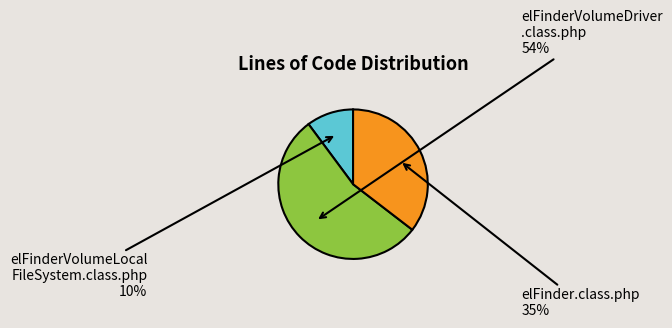

To the nearest percent, what is the average slice percentage?

33%